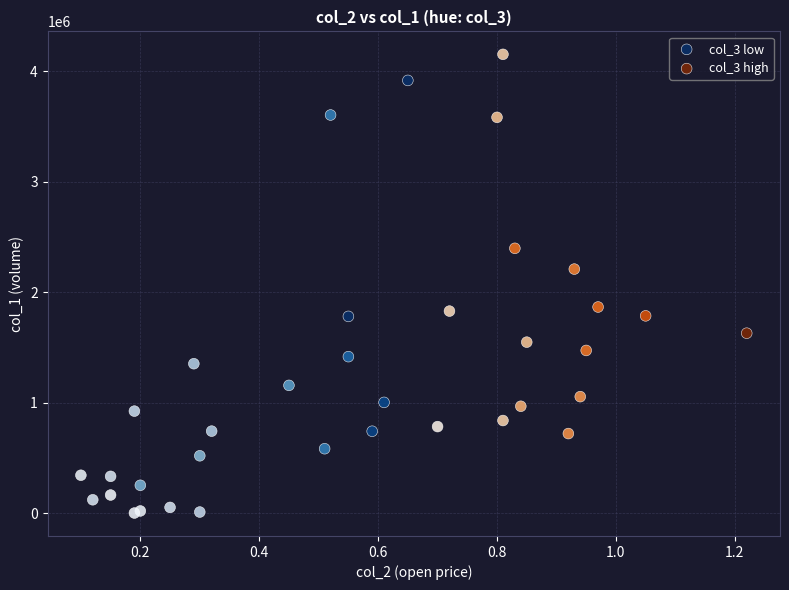

Which series has the largest Y range (max minus min)?

col_3 low